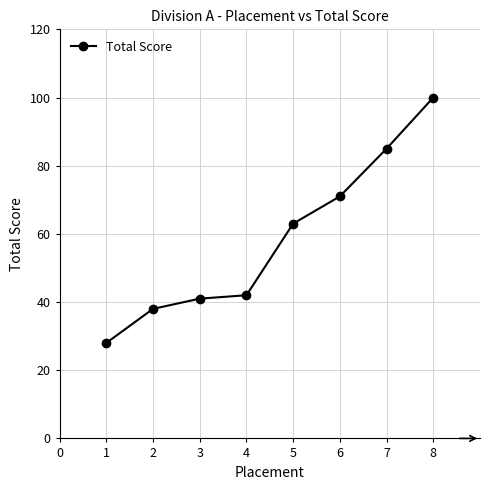

What value does the data have at 3, to the nearest 5?

40